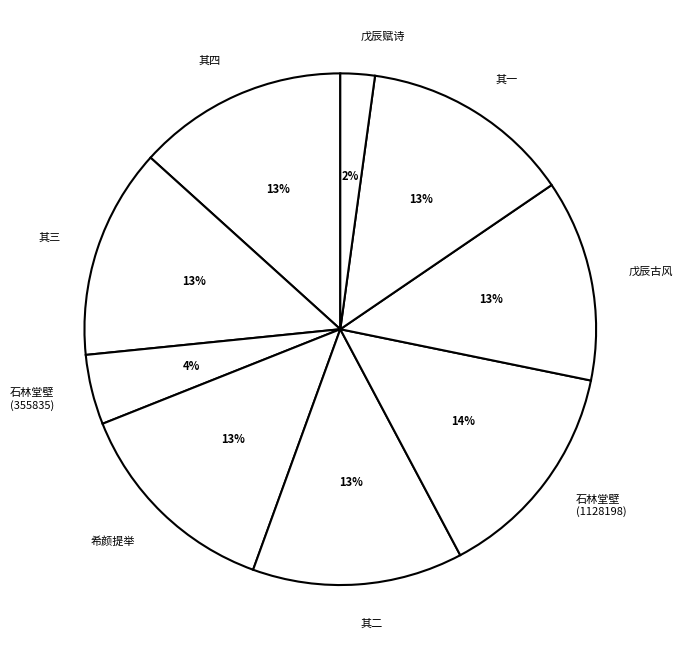

The 其一 slice represents 13% of the pie. True or false?

True